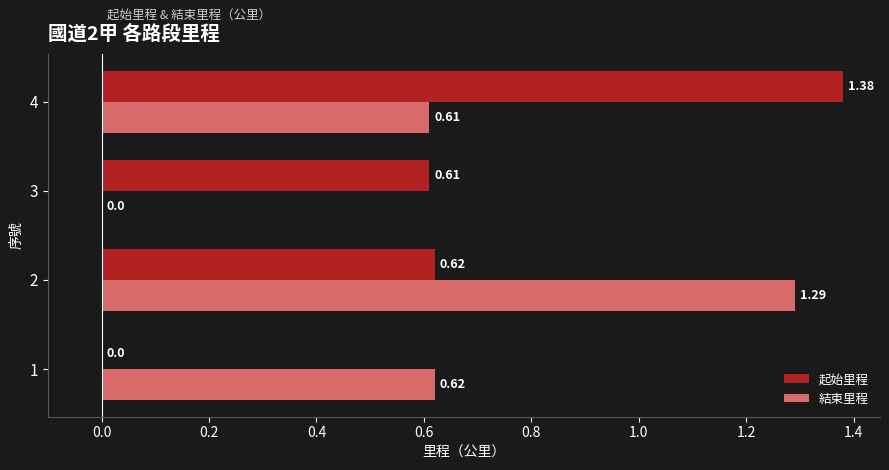

How many positive values does the 結束里程 series have?

3